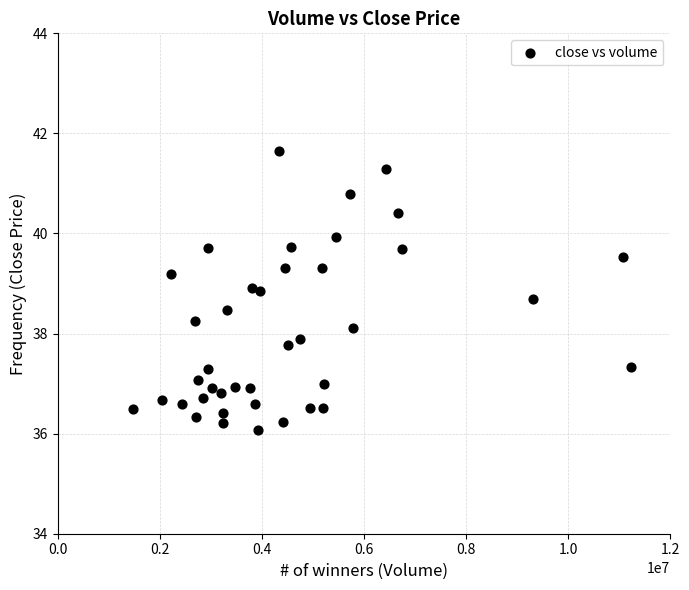

What is the range of X values (max minus min)?

9758451.0